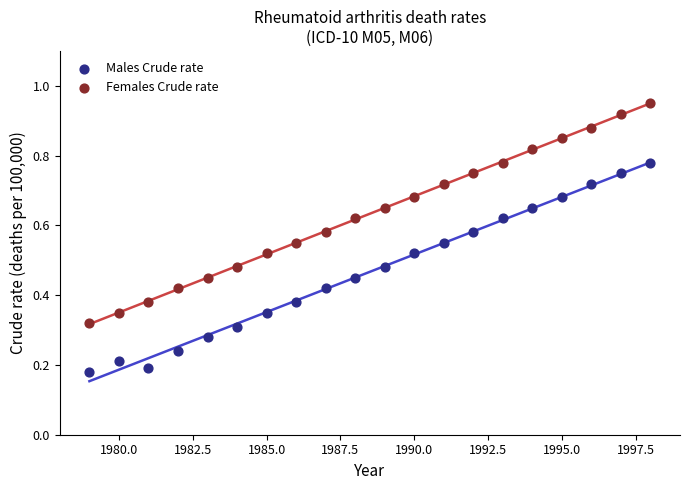

Which series contains the lowest Y value?

Males Crude rate